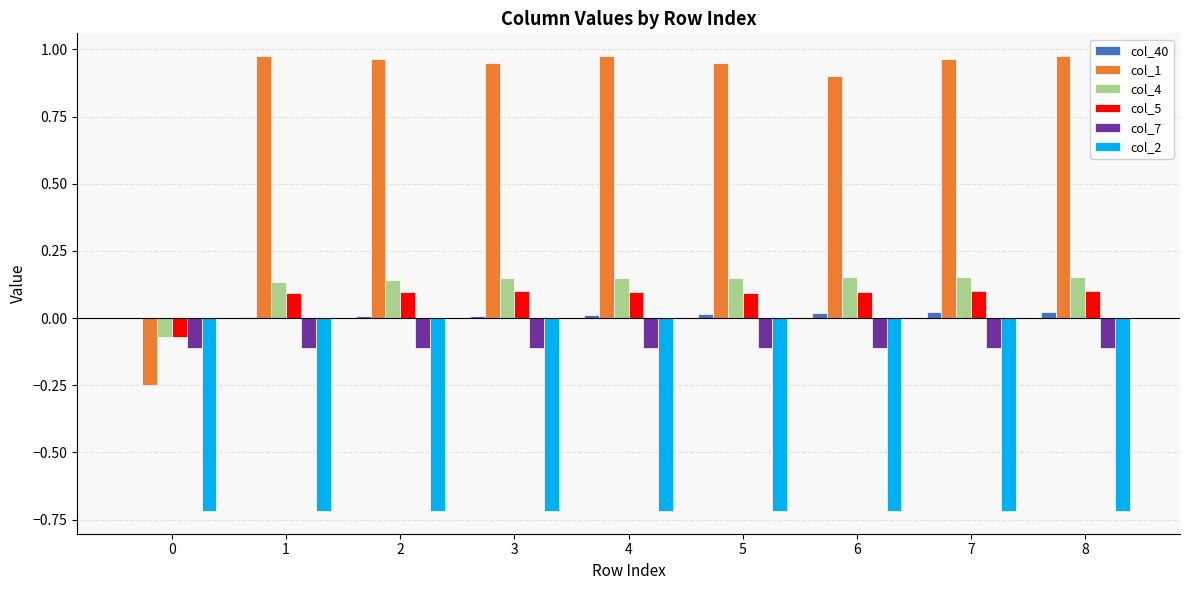

The col_2 series shows -0.2 at 7. True or false?

False